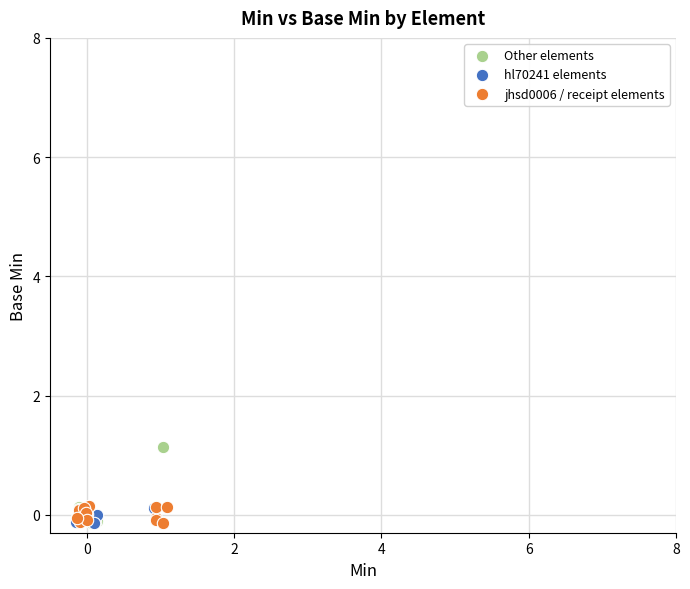

Which series reaches the maximum Y coordinate?

Other elements